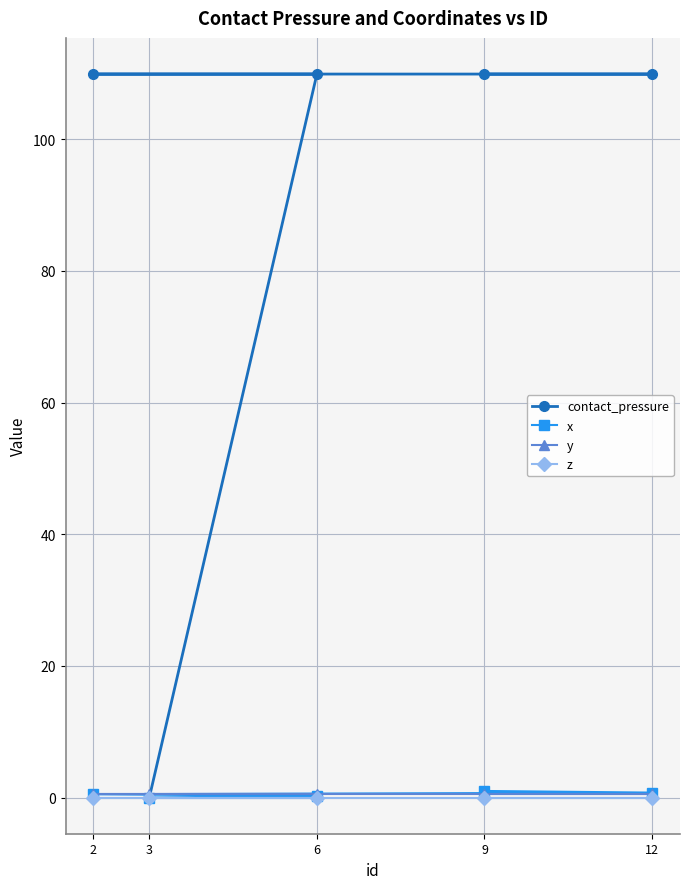

Is it true that x equals 0.8 at 12?

True